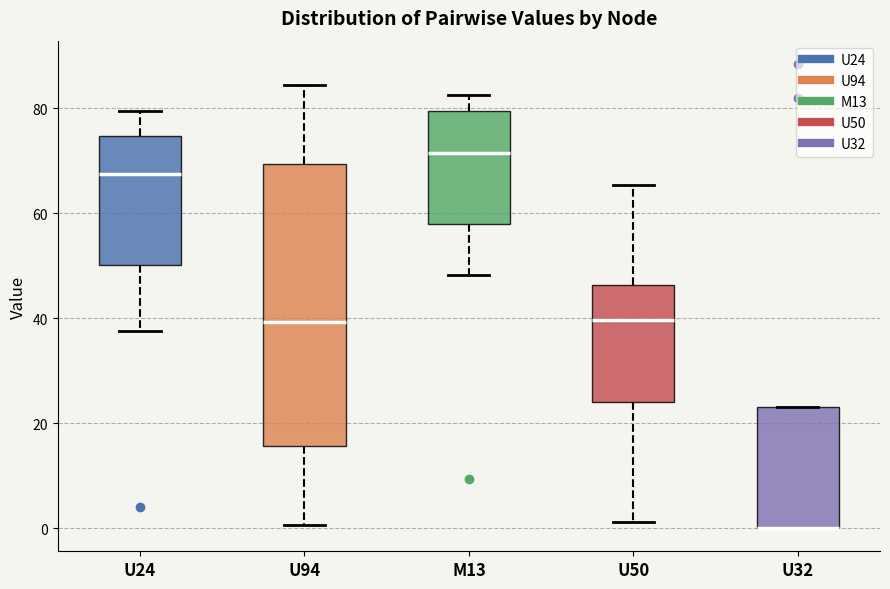

Which box is the tallest, from its lower edge to its upper edge?

U94